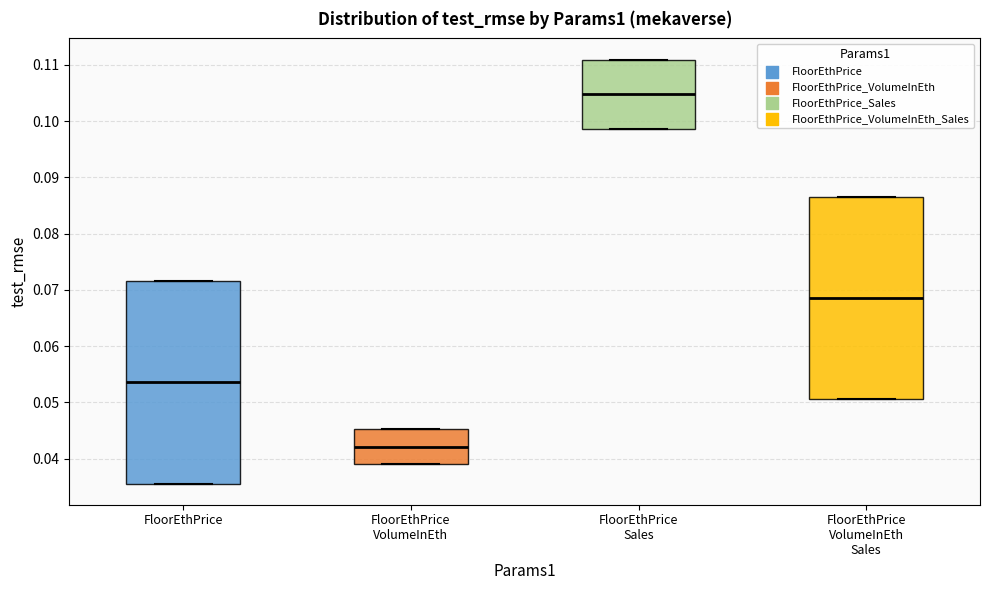

Where is the upper edge of the box for FloorEthPrice VolumeInEth Sales on the y-axis? The values are not printed on the chart, so give them approximately, as read against the axis.

0.086